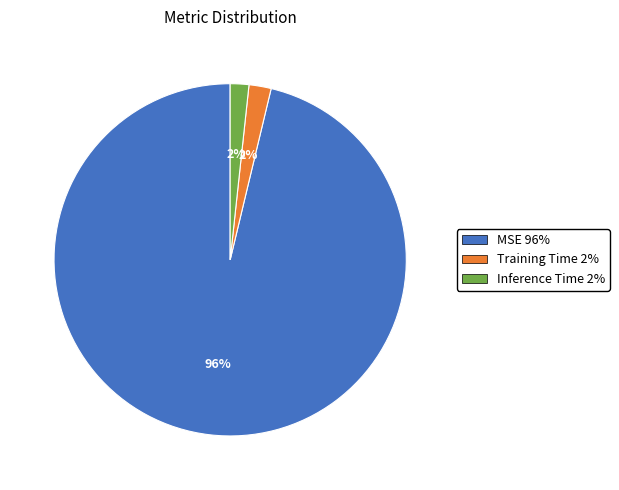

What is the largest slice in the pie chart?

MSE